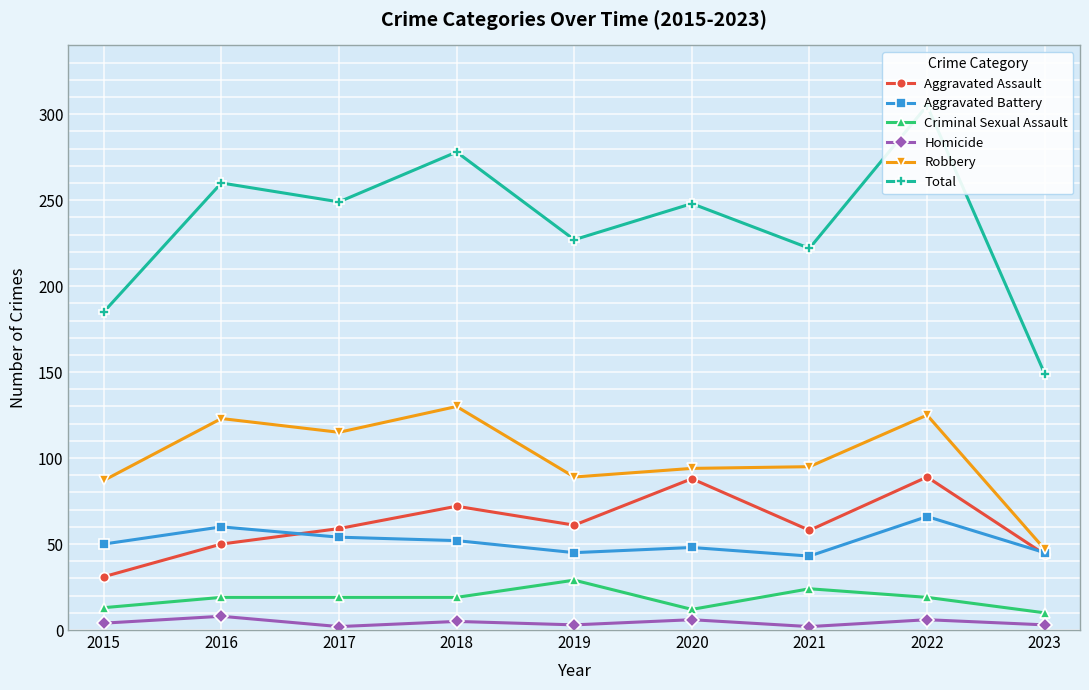

Where is Total nearest to the value 227?

2019